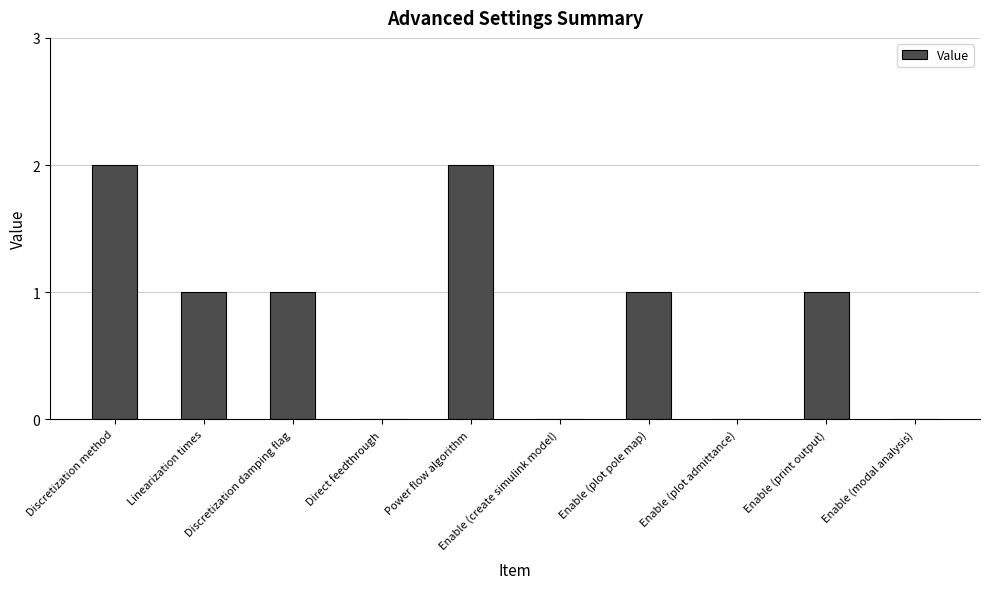

What is the sum of all values?

8